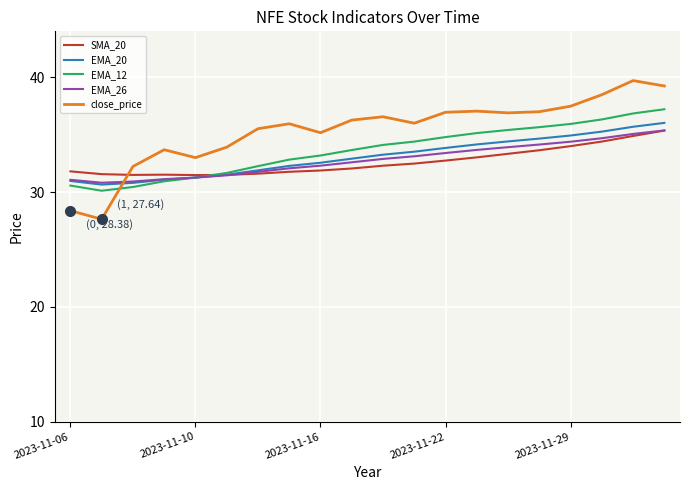

What is the highest value of the EMA_20 series?

36.0